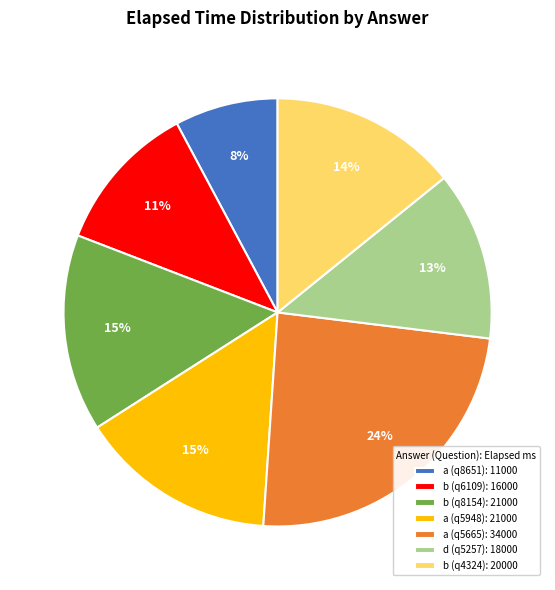

Is the sum of a (q5665): 34000 and b (q4324): 20000 greater than half?

No